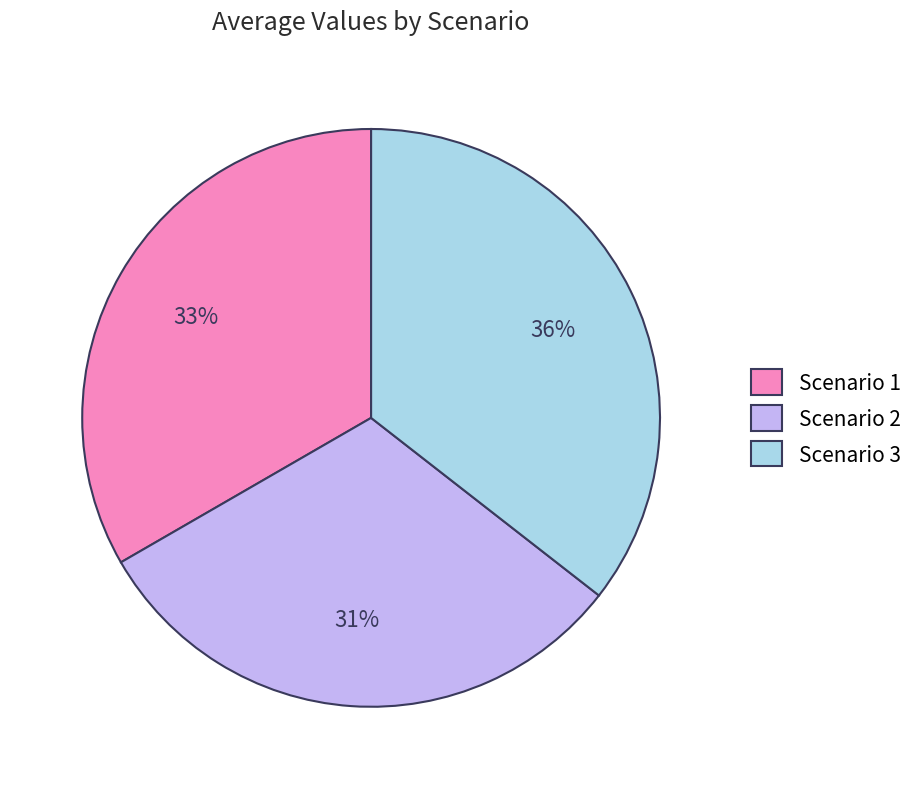

Is it true that Scenario 3 is 42% of the pie?

False